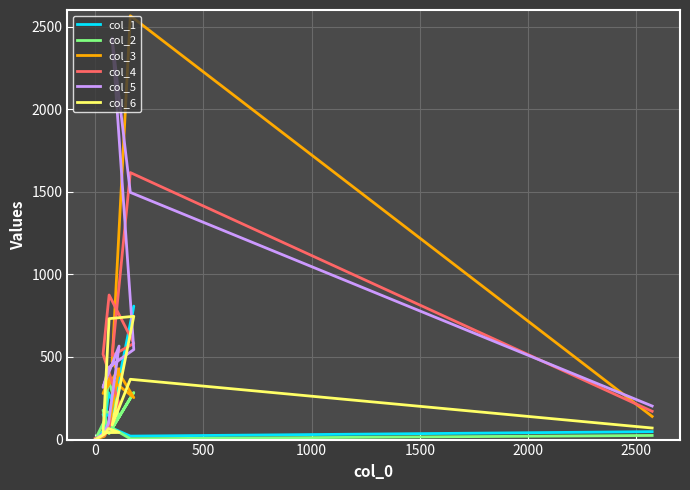

After their last crossing, which series has the higher values: col_3 or col_6?

col_3